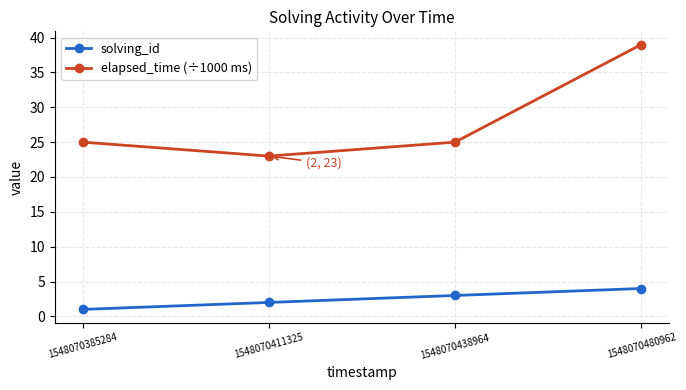

Is it true that solving_id equals 3 at 1548070438964?

True